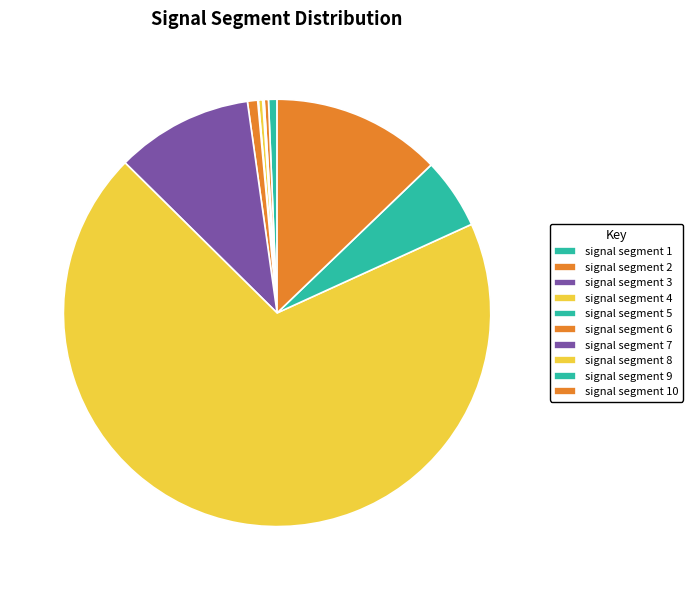

To the nearest percent, what is the difference between the signal segment 9 and signal segment 6 slice percentages?

5%